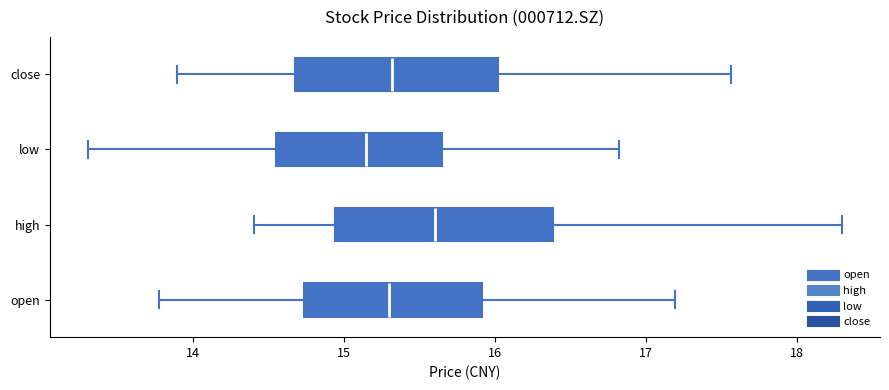

Reading bottom to top, transcribe this box plot: for each box, give where its median line is, the range the box spans, and where its two whiskers end, as read against the x-axis. The values are not printed on the chart, so give them approximately, as read against the axis.

open: median 15.3, box 14.7 to 15.9, whiskers 13.8 to 17.2
high: median 15.6, box 14.9 to 16.4, whiskers 14.4 to 18.3
low: median 15.1, box 14.5 to 15.6, whiskers 13.3 to 16.8
close: median 15.3, box 14.7 to 16.0, whiskers 13.9 to 17.6